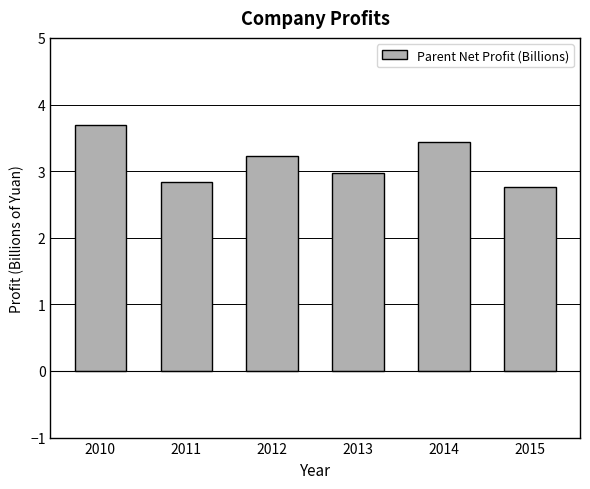

Where is the data nearest to the value 3?

2013